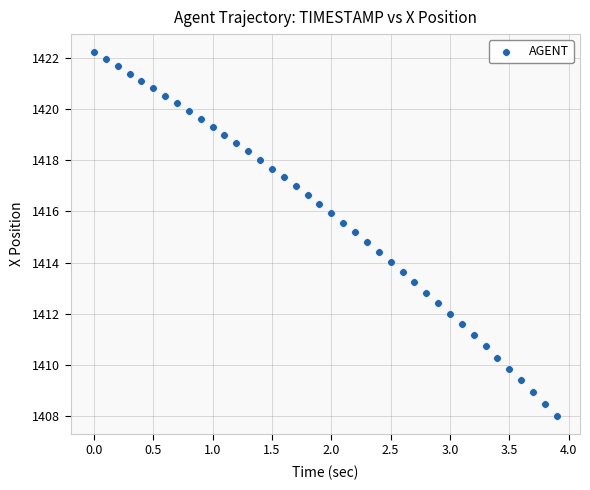

What is the range of X values (max minus min)?

3.9